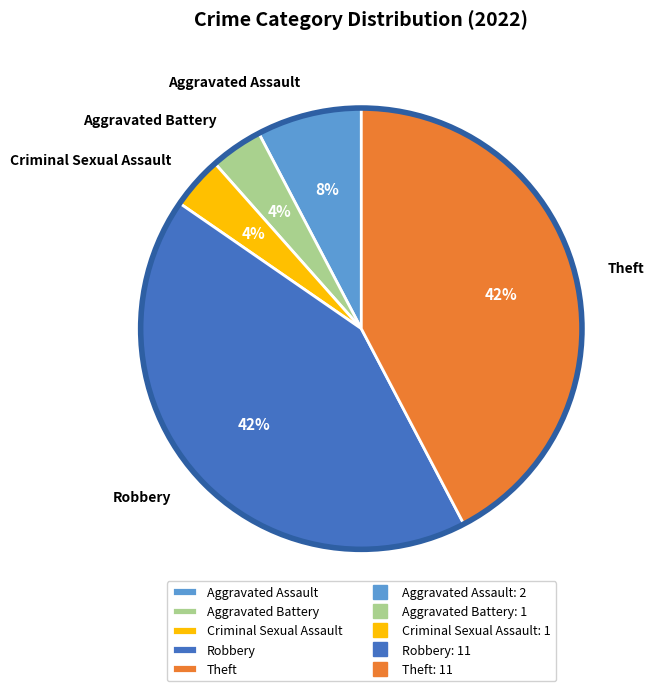

Combined, do Robbery and Criminal Sexual Assault account for over 50%?

No